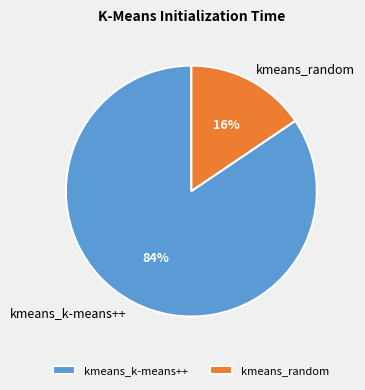

How many slices are in this pie chart?

2